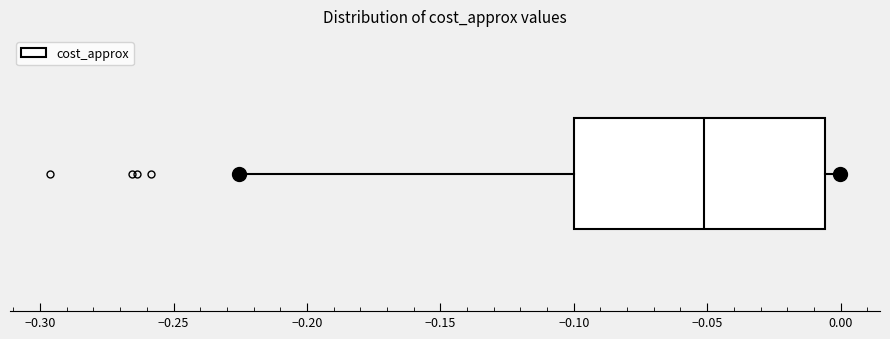

Transcribe this box plot: give where the median line is, the range the box spans, and where the two whiskers end, as read against the x-axis. The values are not printed on the chart, so give them approximately, as read against the axis.

median -0.050, box -0.100 to -0.005, whiskers -0.225 to 0.000